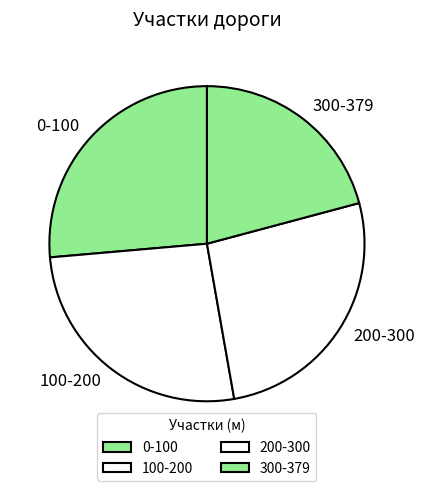

Is there any slice that represents more than half of the pie?

No